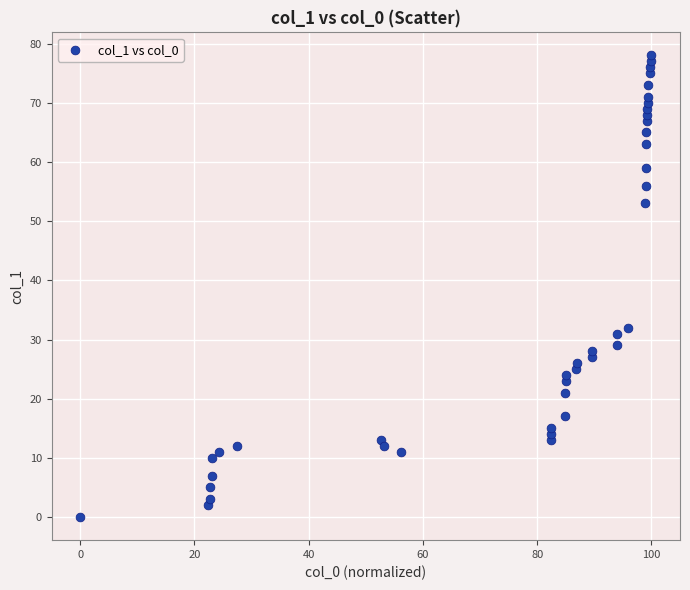

What Y value in the scatter plot is closest to 39?

32